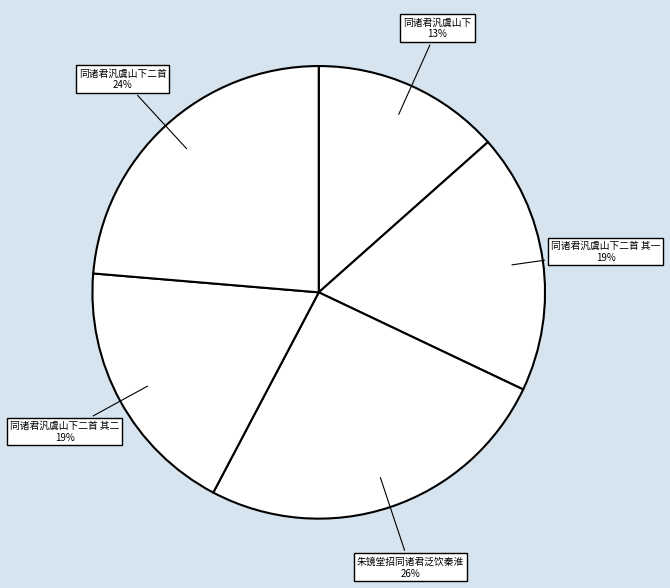

How many slices are in this pie chart?

5